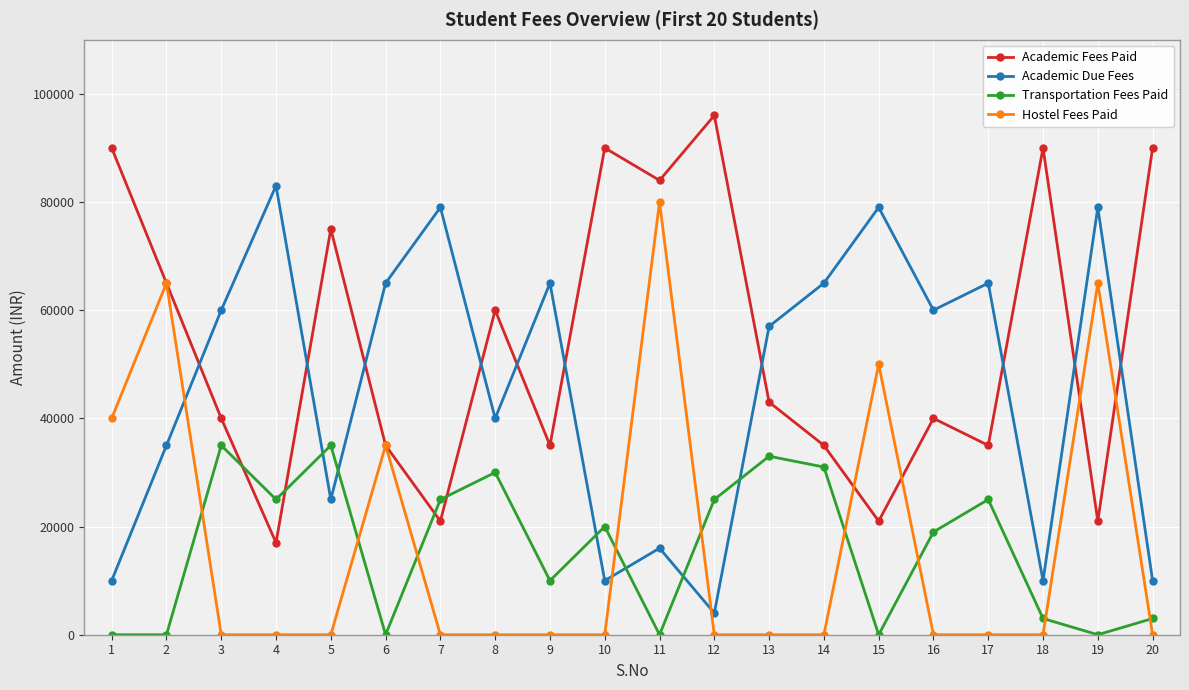

Reading left to right, transcribe all the data shown in this chart.

Academic Fees Paid: 1=90000	2=65000	3=40000	4=17000	5=75000	6=35000	7=21000	8=60000	9=35000	10=90000	11=84000	12=96000	13=43000	14=35000	15=21000	16=40000	17=35000	18=90000	19=21000	20=90000
Academic Due Fees: 1=10000	2=35000	3=60000	4=83000	5=25000	6=65000	7=79000	8=40000	9=65000	10=10000	11=16000	12=4000	13=57000	14=65000	15=79000	16=60000	17=65000	18=10000	19=79000	20=10000
Transportation Fees Paid: 1=0	2=0	3=35000	4=25000	5=35000	6=0	7=25000	8=30000	9=10000	10=20000	11=0	12=25000	13=33000	14=31000	15=0	16=19000	17=25000	18=3000	19=0	20=3000
Hostel Fees Paid: 1=40000	2=65000	3=0	4=0	5=0	6=35000	7=0	8=0	9=0	10=0	11=80000	12=0	13=0	14=0	15=50000	16=0	17=0	18=0	19=65000	20=0